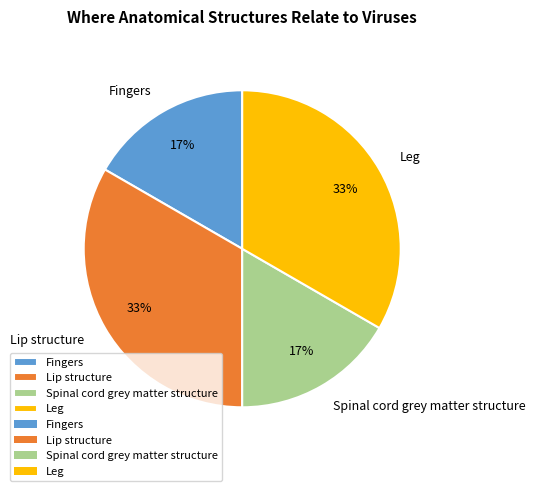

Which has a higher value, Spinal cord grey matter structure or Leg?

Leg